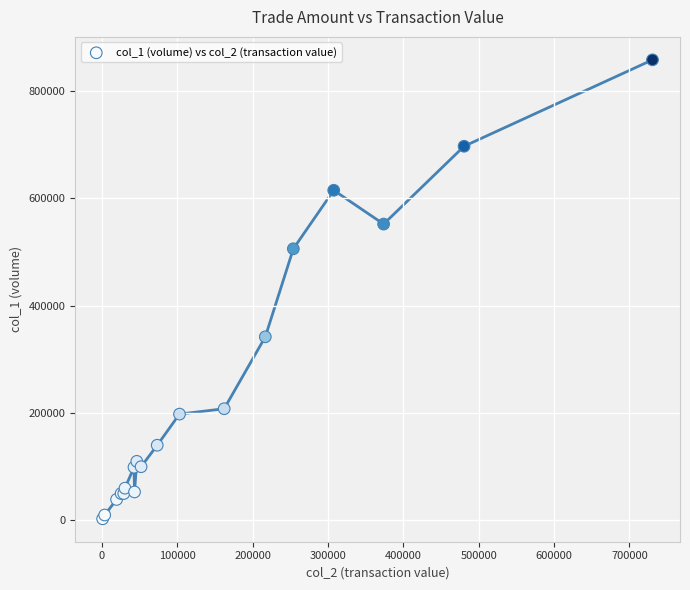

What Y value in the scatter plot is closest to 430500?

506000